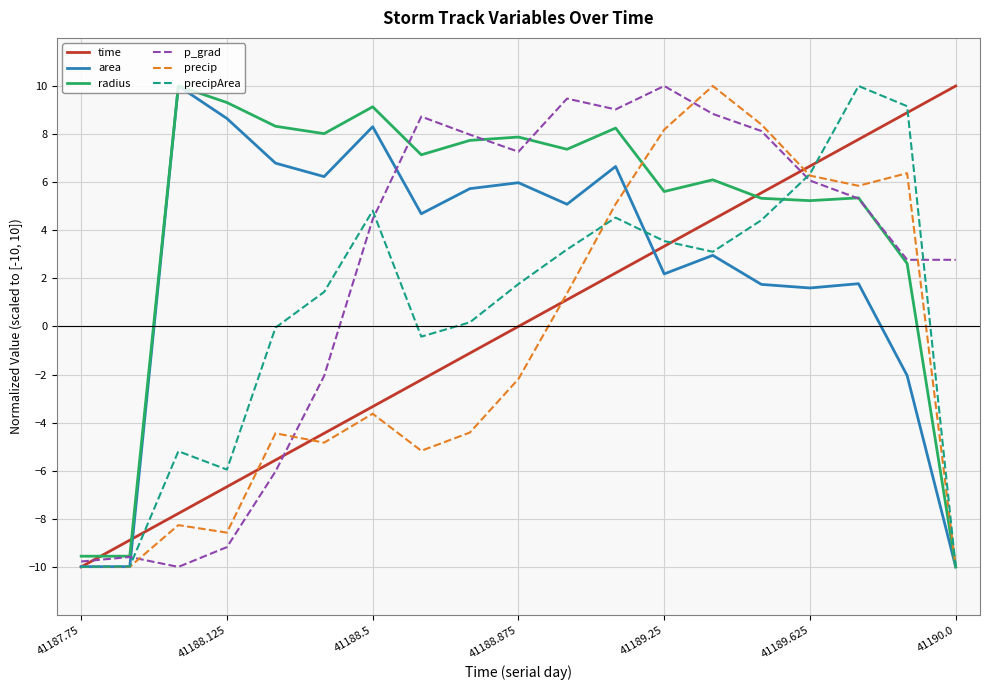

Which series has the largest total across all categories?

radius